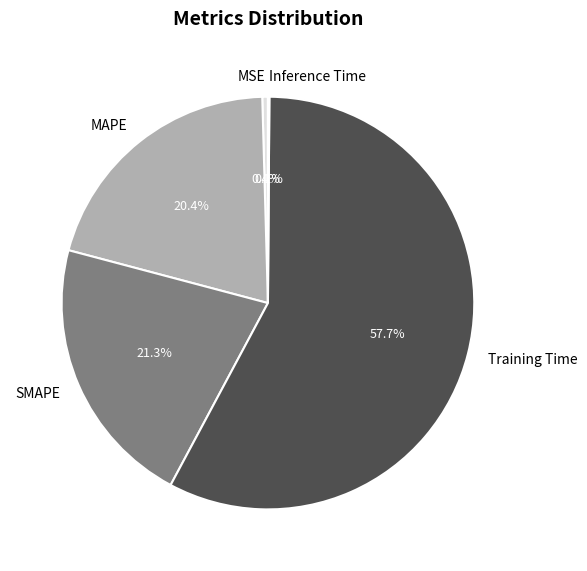

Between MSE and SMAPE, which is larger?

SMAPE